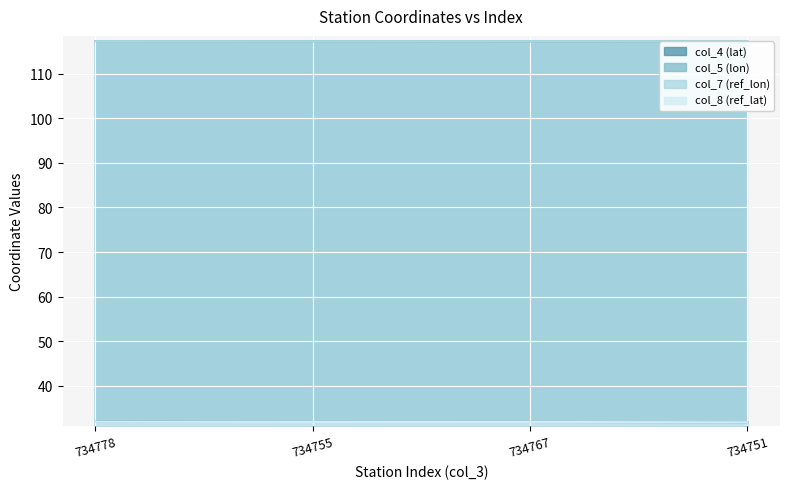

How many data points does each series have?

4